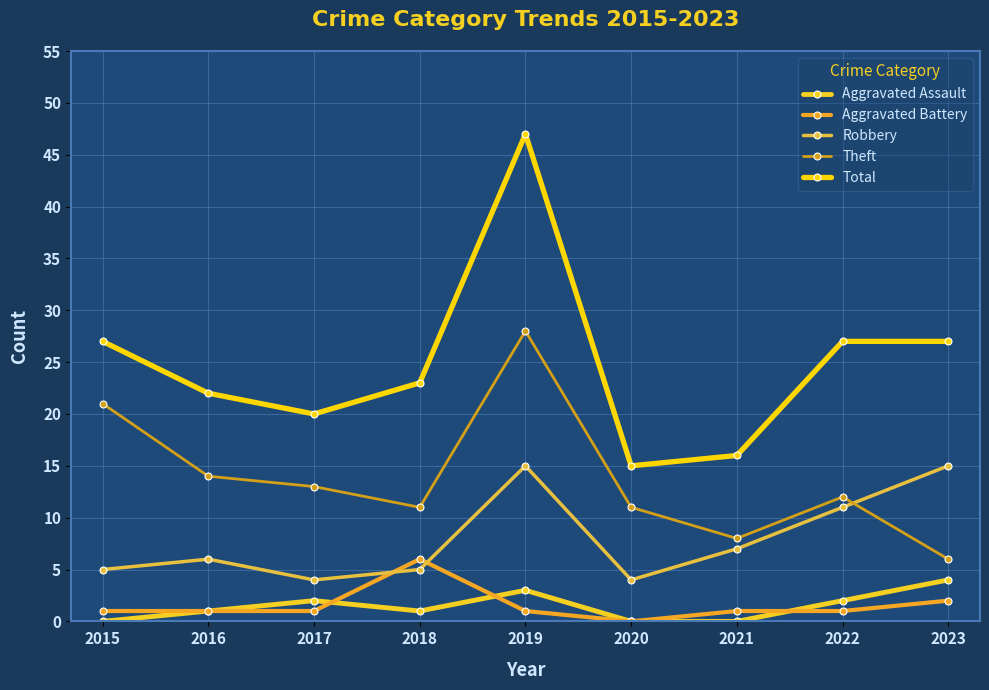

How many series are shown in this chart?

5